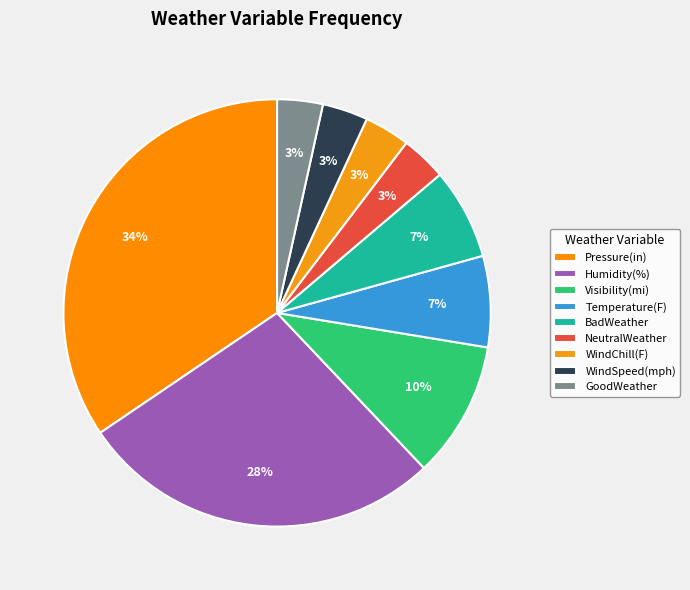

How many segments does this pie chart have?

9